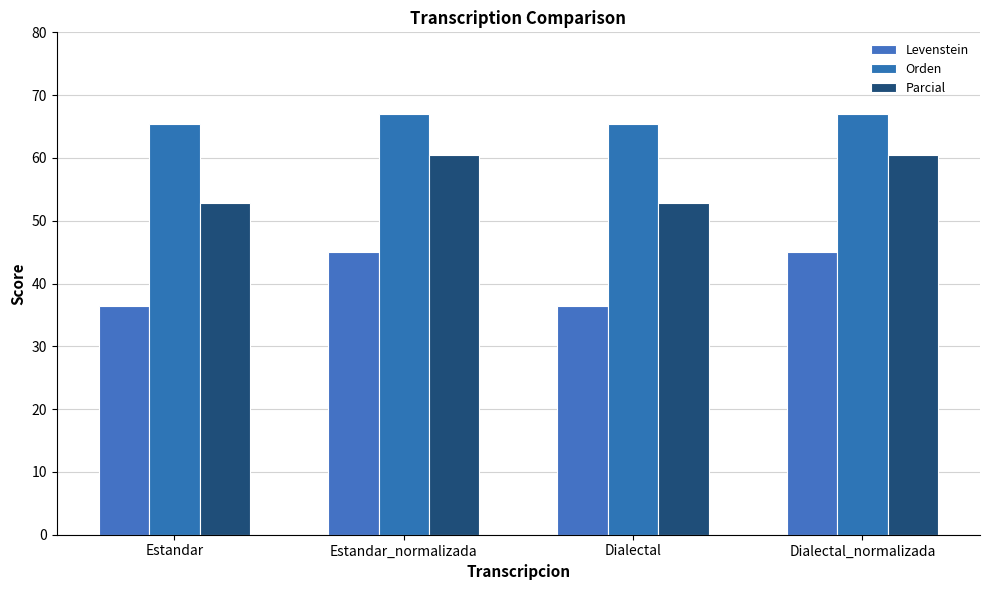

Reading left to right, transcribe all the data shown in this chart.

Levenstein: 36.4	45.0	36.4	45.0
Orden: 65.3	67.0	65.3	67.0
Parcial: 52.9	60.5	52.9	60.5